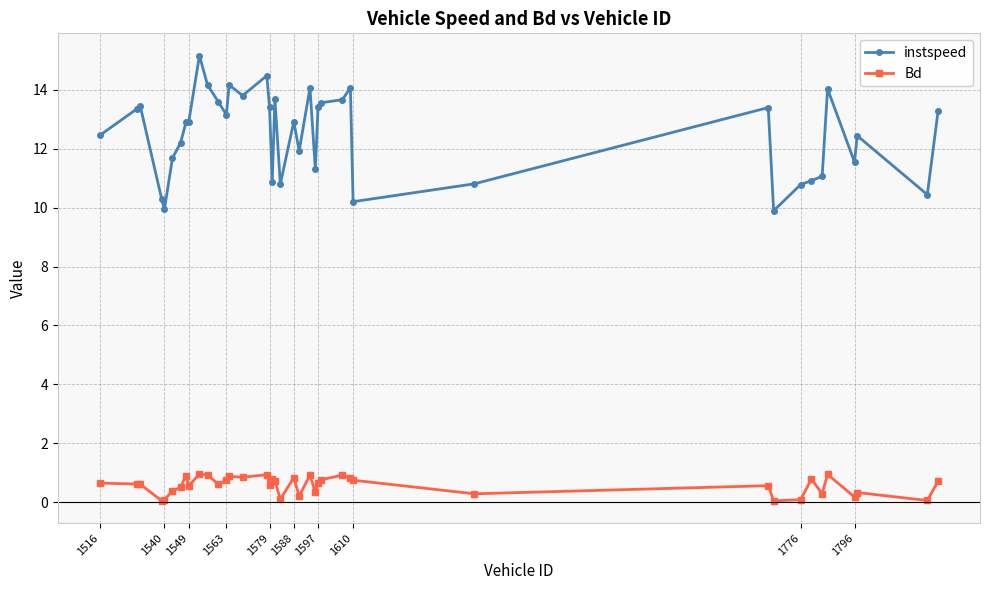

What is the sum of all instspeed values?

500.2